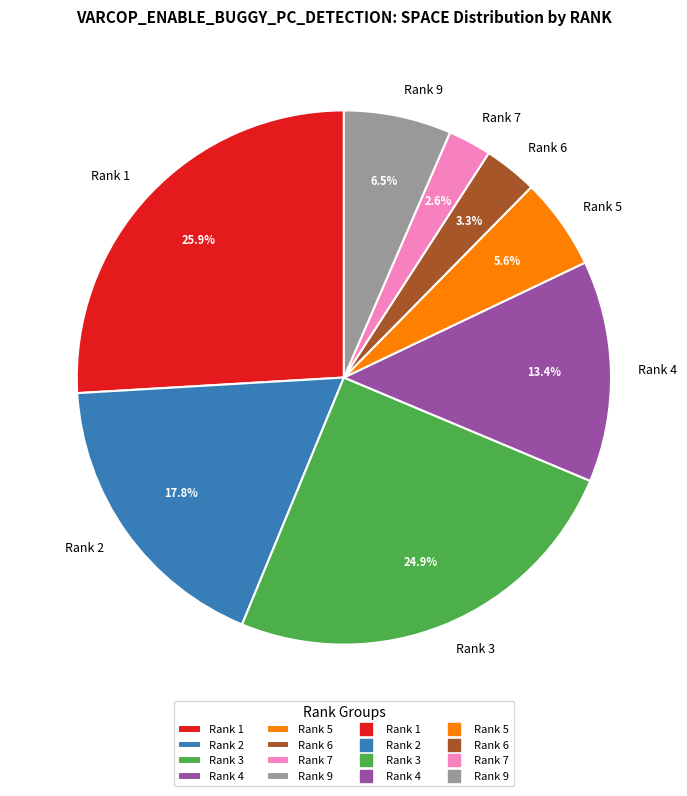

Does Rank 2 represent more than half of the total?

No